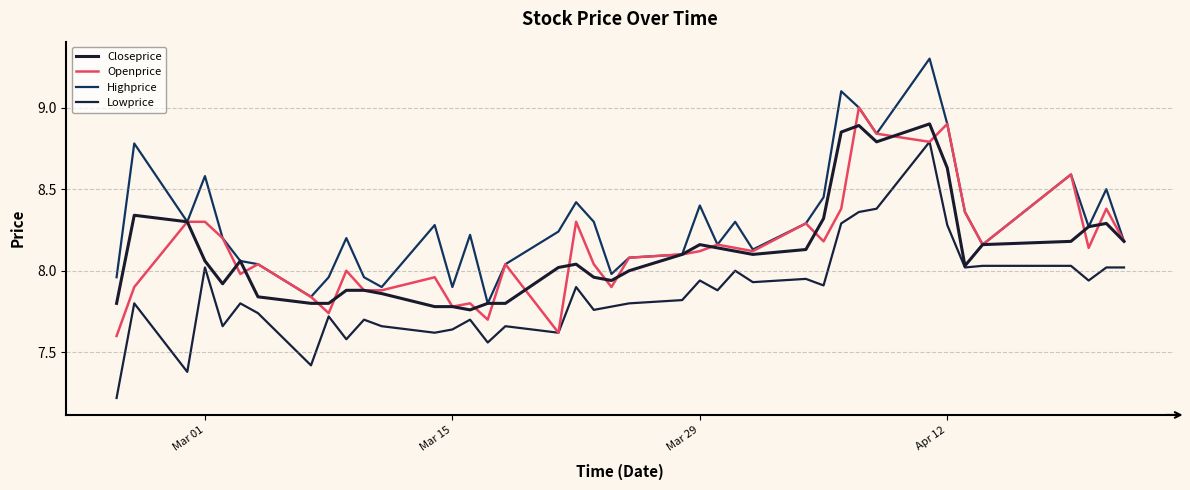

True or false: Highprice and Closeprice cross at least once.

False